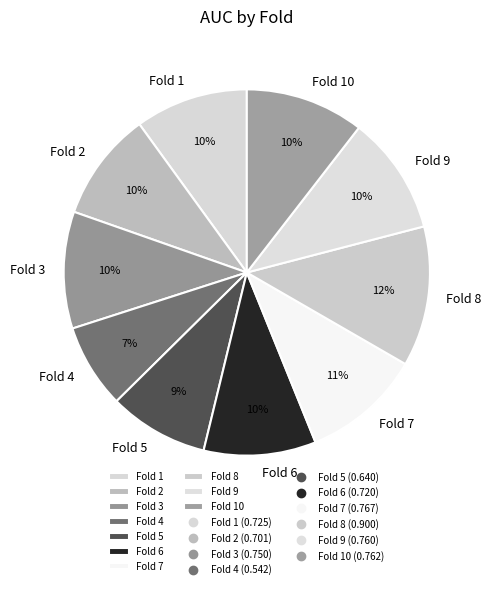

Is it true that Fold 8 is 18% of the pie?

False